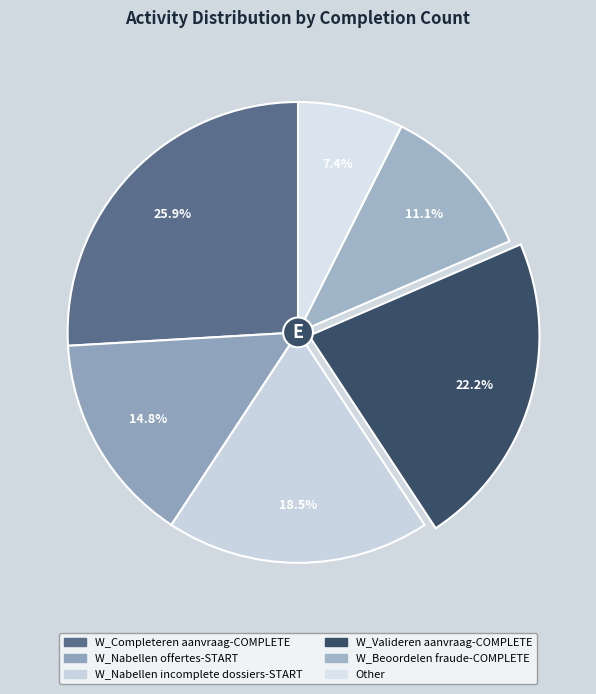

Is the sum of W_Nabellen offertes-START and W_Valideren aanvraag-COMPLETE greater than half?

No